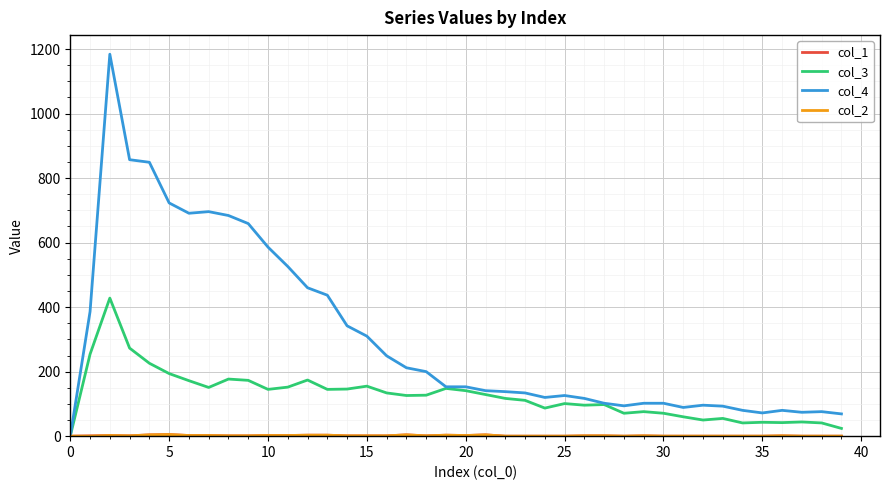

Which series has the widest spread of values?

col_4